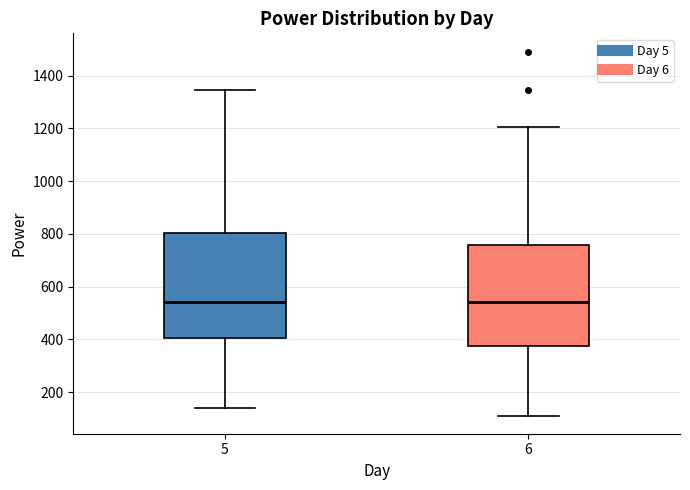

Reading left to right, transcribe this box plot: for each box, give where its median line is, the range the box spans, and where its two whiskers end, as read against the y-axis. The values are not printed on the chart, so give them approximately, as read against the axis.

5: median 540, box 400 to 800, whiskers 140 to 1340
6: median 540, box 380 to 760, whiskers 120 to 1200